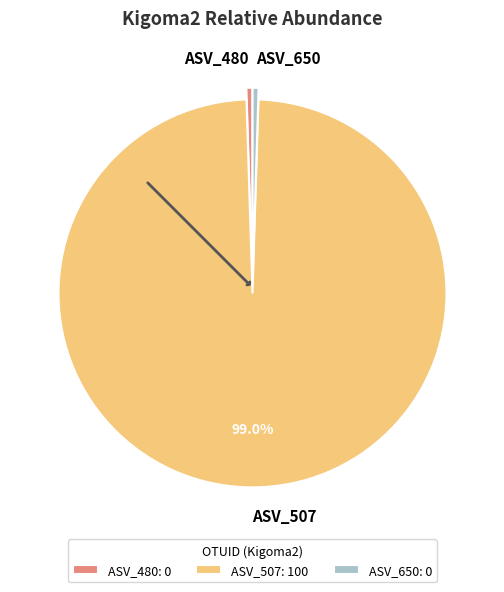

Does ASV_480 account for over 50% of the chart?

No